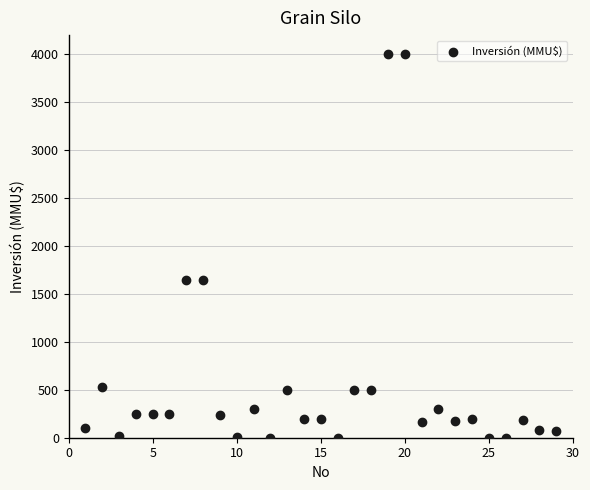

What is the range of Y values (max minus min)?

4000